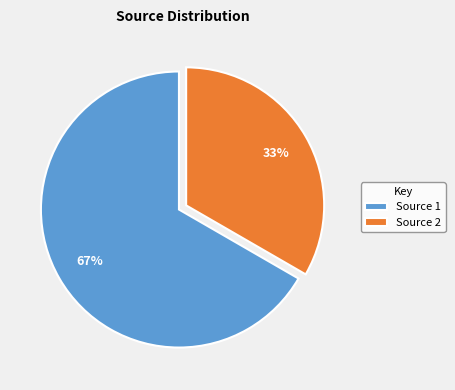

True or false: Source 2 accounts for 33% of the total.

True